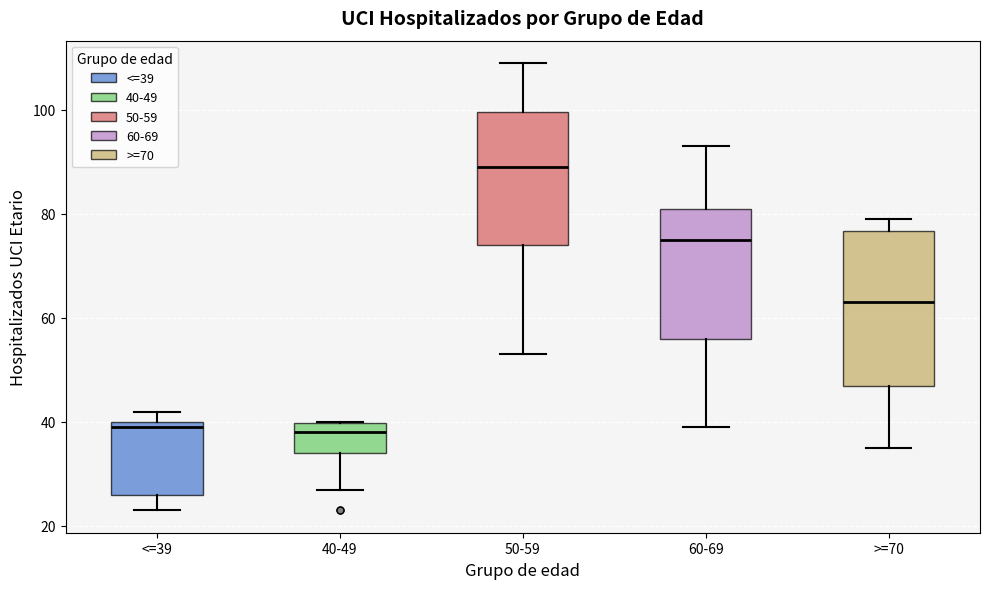

Comparing the boxes themselves (not the whiskers), which one is the tallest?

>=70